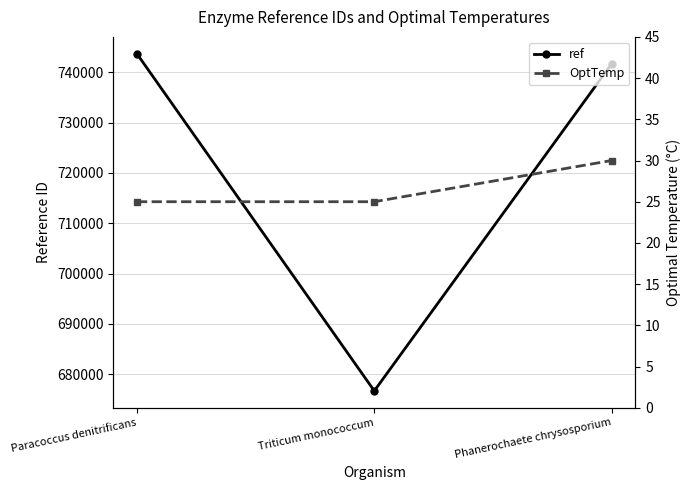

What is the difference between the maximum and minimum values in the ref series?

66966